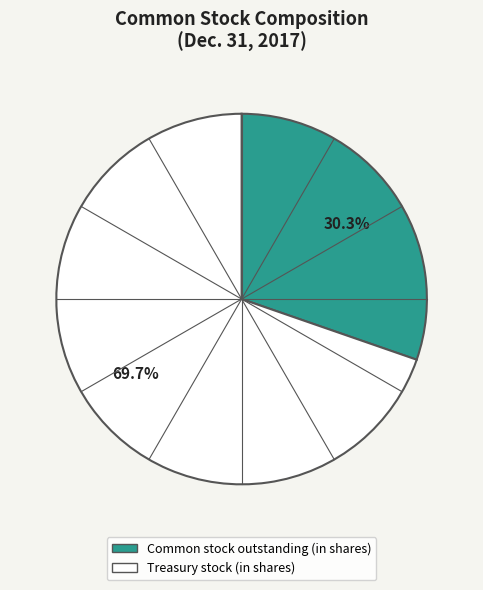

What percentage do Treasury stock and Common stock outstanding together represent?

100.0%